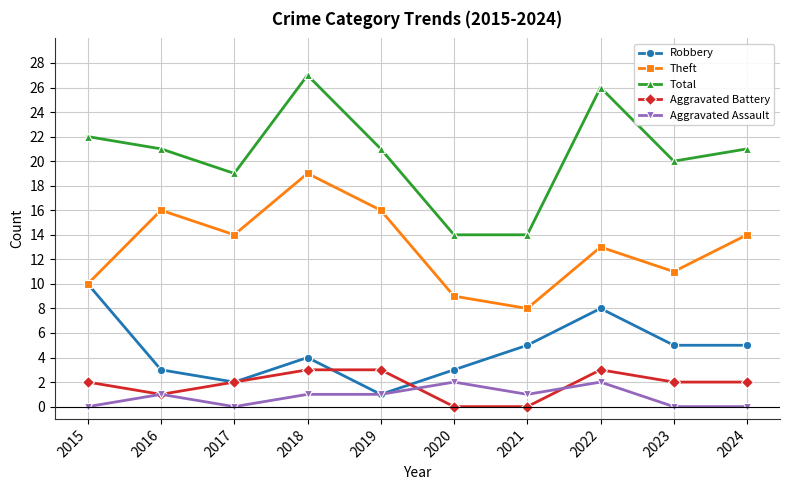

The value of Aggravated Battery at 2024 is 2. True or false?

True